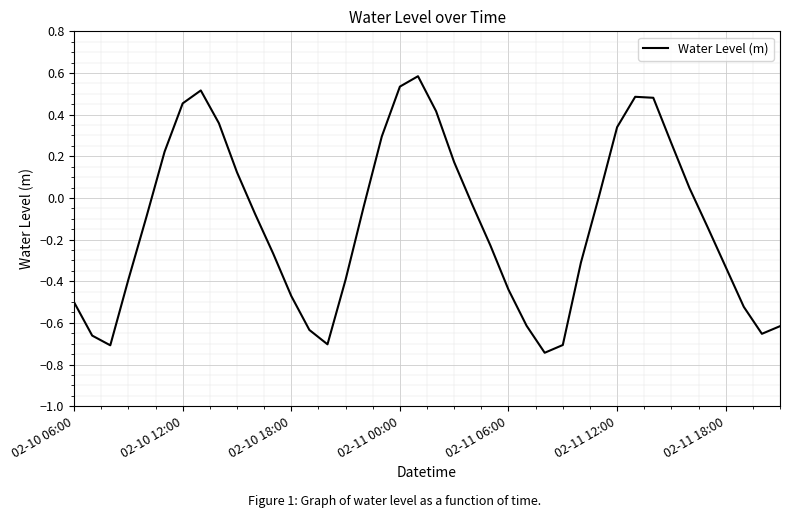

True or false: the data has more than 2 interior local peaks.

True